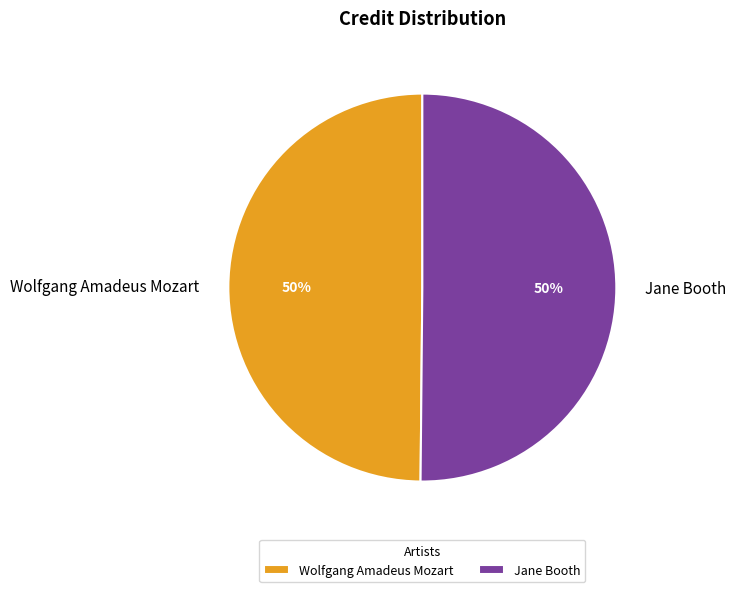

To the nearest percent, what percentage of the pie is Wolfgang Amadeus Mozart?

50%